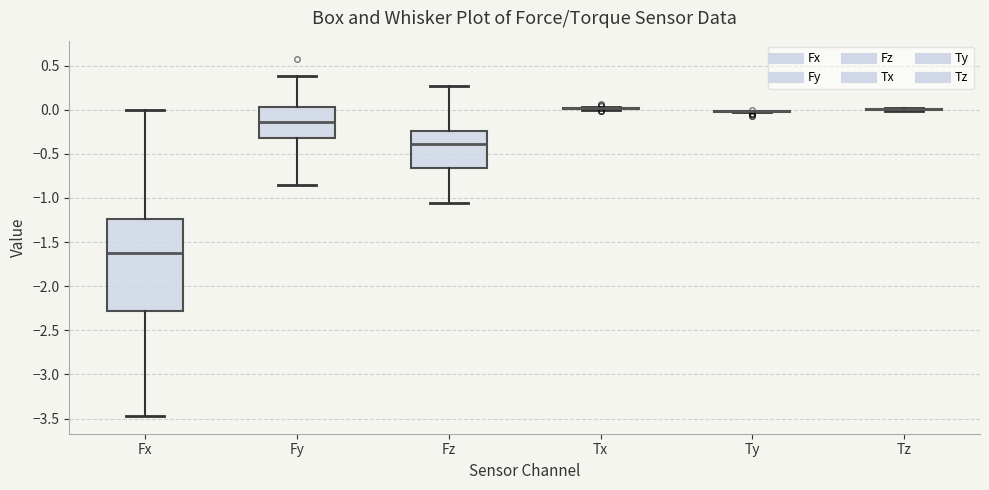

Reading left to right, read every box against the y-axis: the position of its median line, the range the box covers, and the ends of its whiskers. The values are not printed on the chart, so give them approximately, as read against the axis.

Fx: median -1.60, box -2.30 to -1.25, whiskers -3.45 to 0.00
Fy: median -0.15, box -0.30 to 0.05, whiskers -0.85 to 0.40
Fz: median -0.40, box -0.65 to -0.25, whiskers -1.05 to 0.25
Tx: box collapsed to a line at 0.00, whiskers 0.00 to 0.05
Ty: box collapsed to a line at 0.00, whiskers -0.05 to 0.00
Tz: box collapsed to a line at 0.00, whiskers 0.00 to 0.00